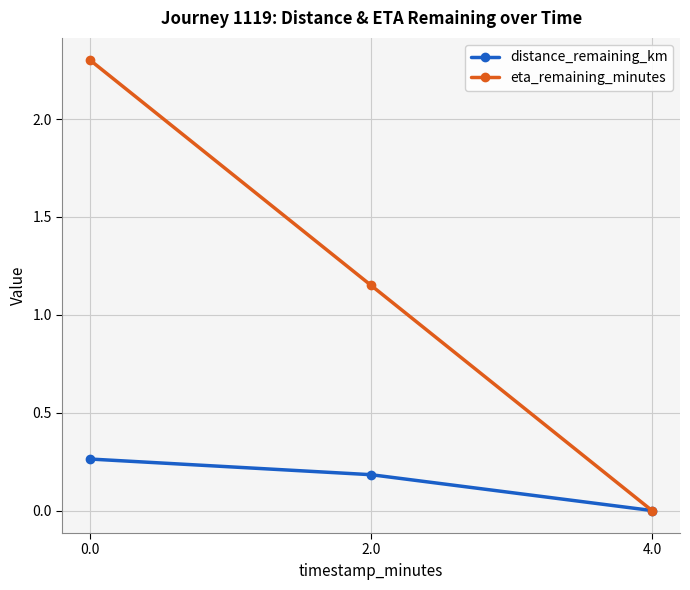

Is this an area chart (filled region under the line)?

No